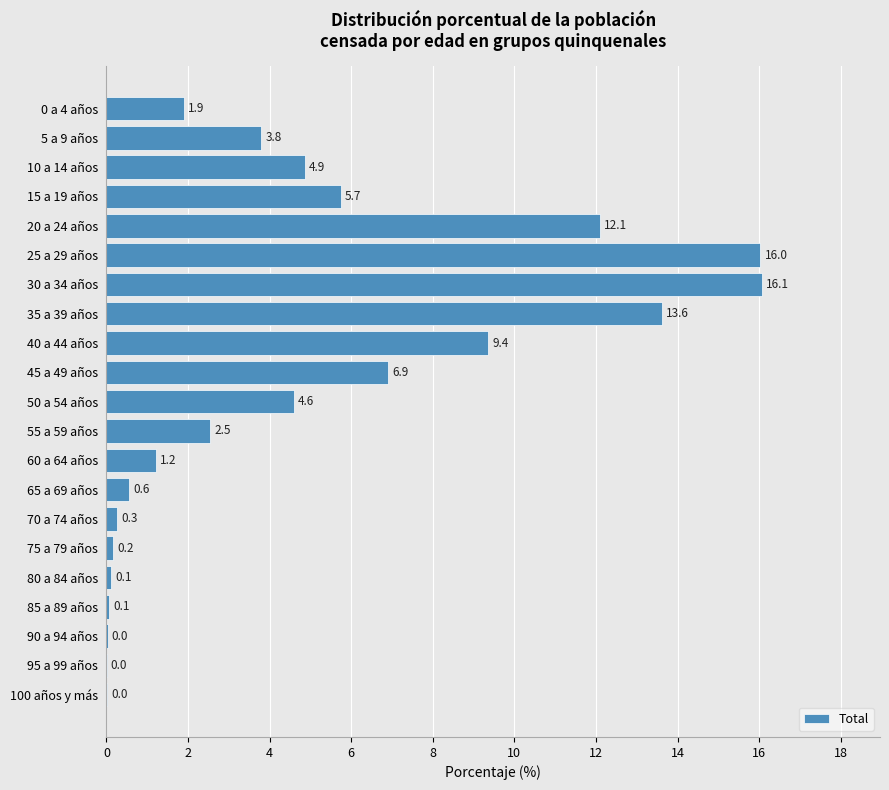

Which label corresponds to the largest value in the chart?

30 a 34 años